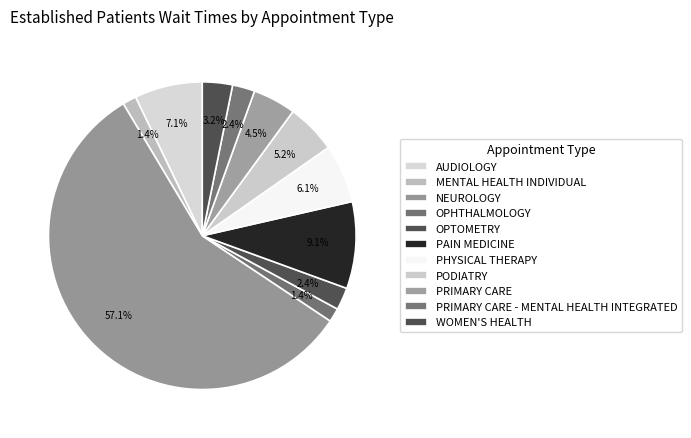

Count the number of slices in the pie.

11